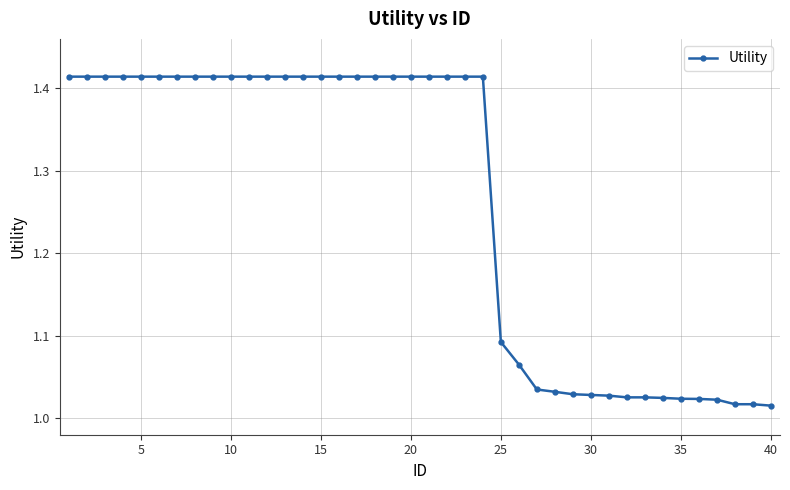

What is the average value?

1.3